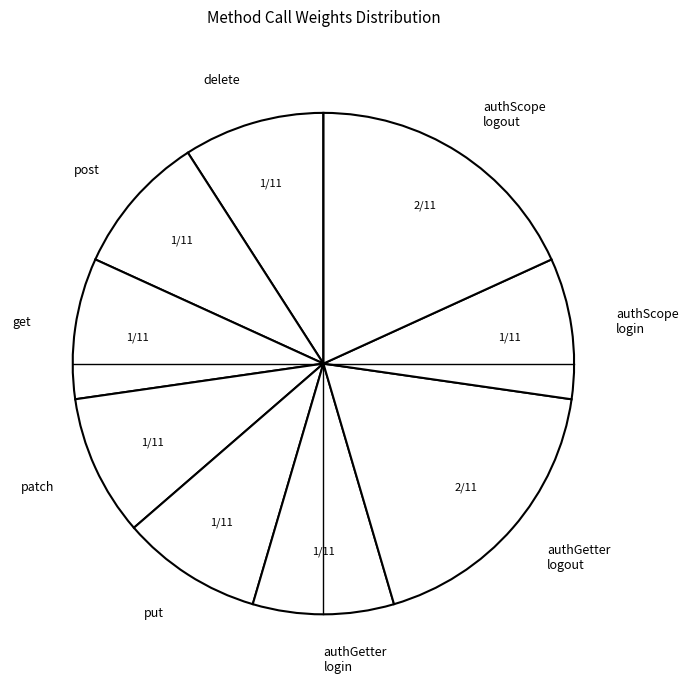

Approximately how many times larger is the value at post compared to delete?

1.0